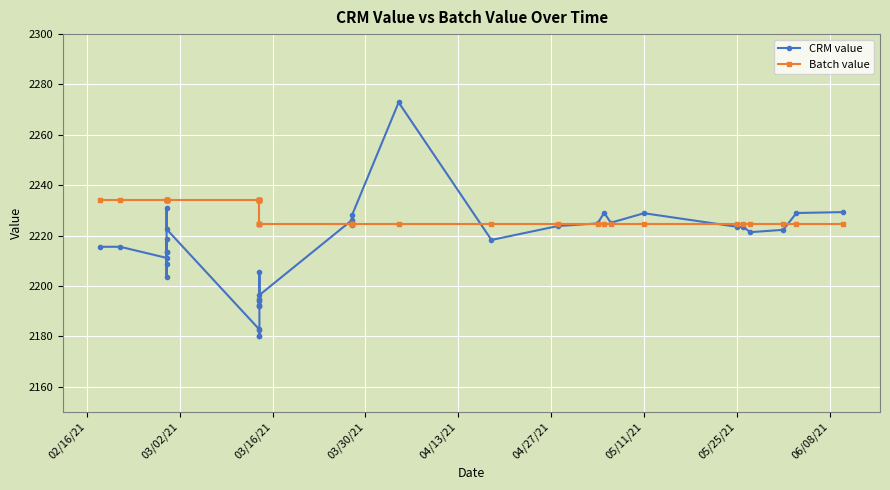

At which label does Batch value reach its peak?

02/16/21